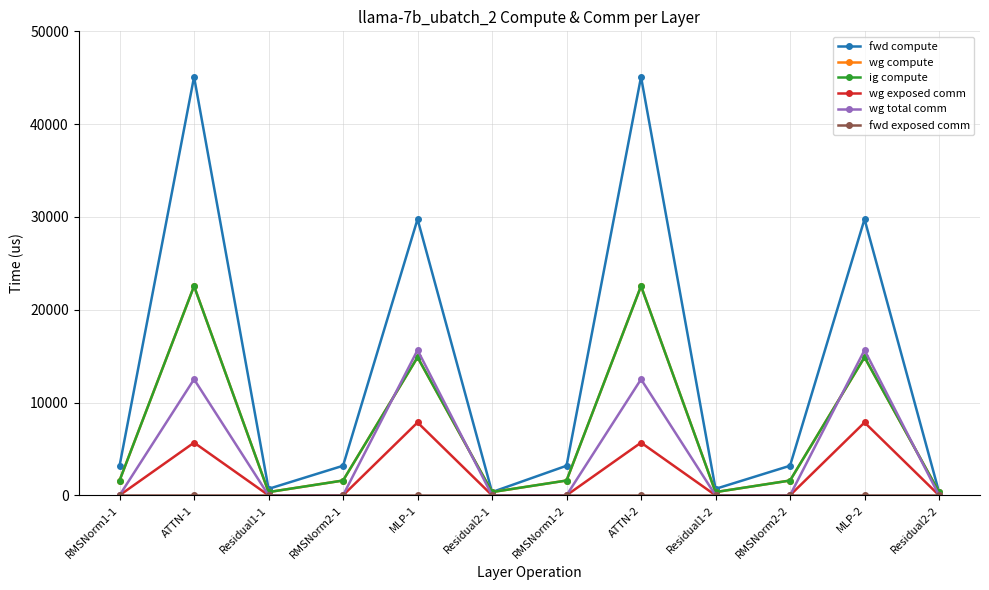

Where is the first local maximum for ig compute?

ATTN-1